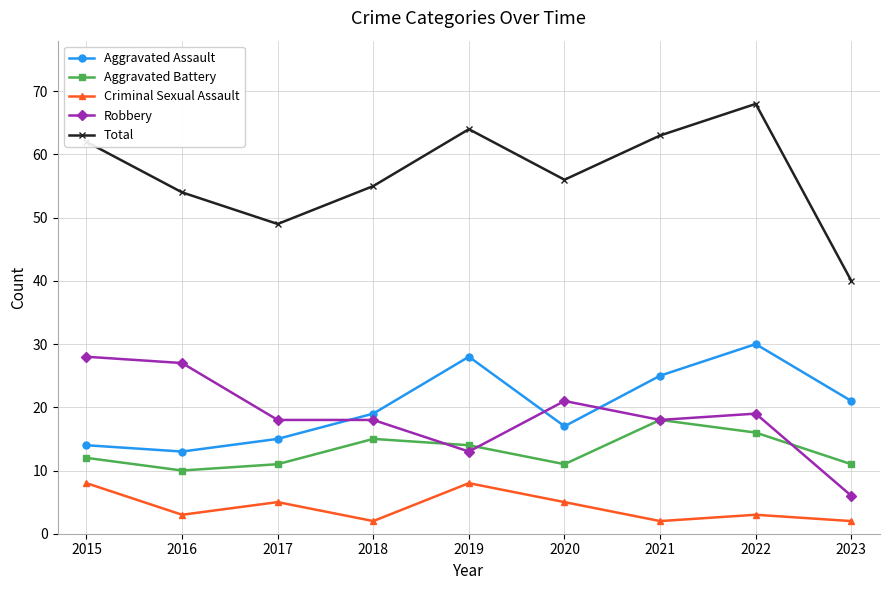

Count the number of data series in this chart.

5